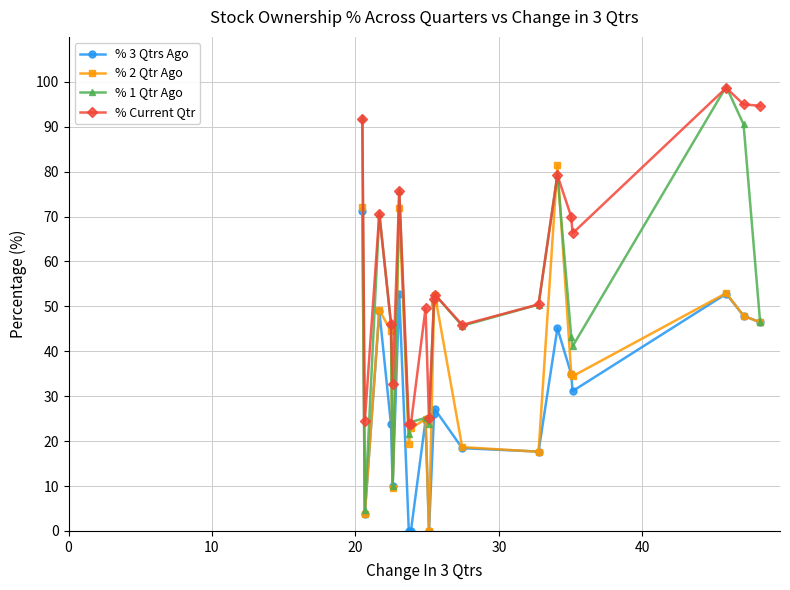

What is the value of the % 1 Qtr Ago point at the 15th from the left?

79.3